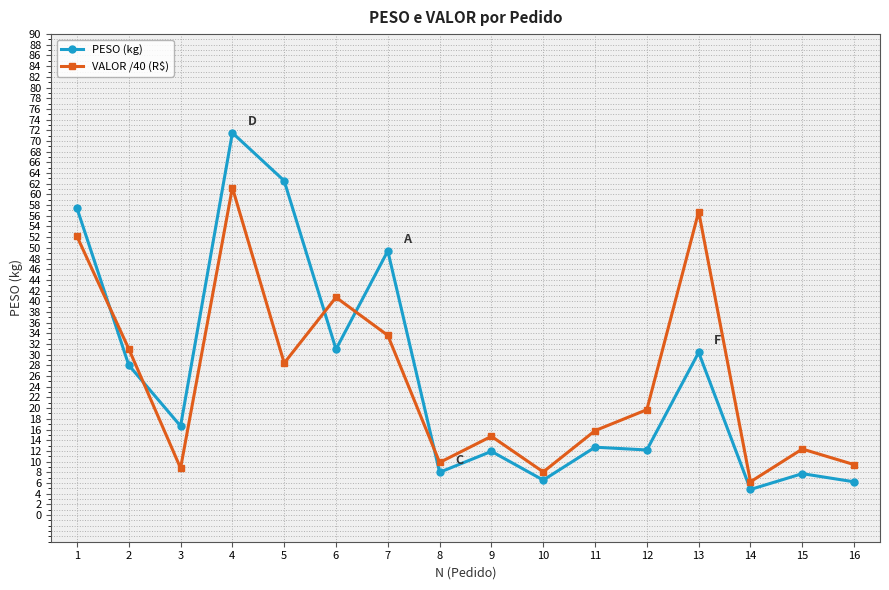

At how many categories does at least one series exceed 44?

5